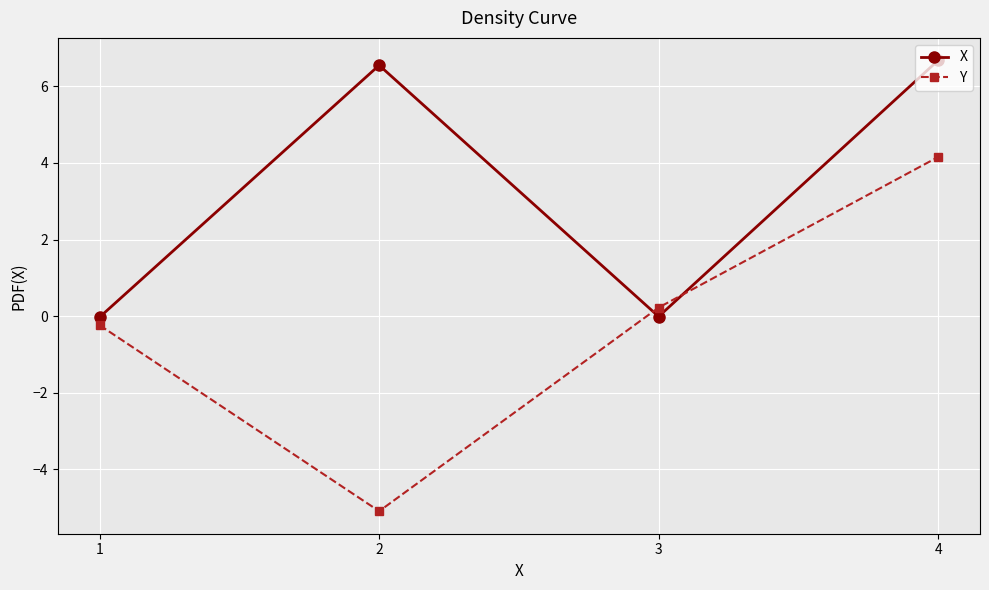

What is the difference between the highest and lowest values at 3?

0.2